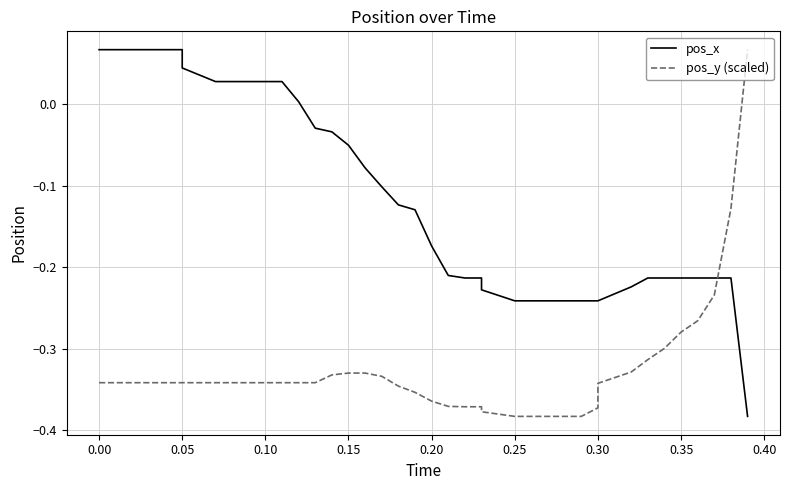

Reading left to right, list all the values displayed in this chart.

pos_x: 0.1	0.1	0.1	0.1	0.1	0.1	0.0	0.0	0.0	0.0	0.0	0.0	0.0	-0.0	-0.0	-0.1	-0.1	-0.1	-0.1	-0.1	-0.2	-0.2	-0.2	-0.2	-0.2	-0.2	-0.2	-0.2	-0.2	-0.2	-0.2	-0.2	-0.2	-0.2	-0.2	-0.2	-0.2	-0.2	-0.2	-0.4
pos_y (scaled): -0.3	-0.3	-0.3	-0.3	-0.3	-0.3	-0.3	-0.3	-0.3	-0.3	-0.3	-0.3	-0.3	-0.3	-0.3	-0.3	-0.3	-0.3	-0.3	-0.4	-0.4	-0.4	-0.4	-0.4	-0.4	-0.4	-0.4	-0.4	-0.4	-0.4	-0.4	-0.3	-0.3	-0.3	-0.3	-0.3	-0.3	-0.2	-0.1	0.1